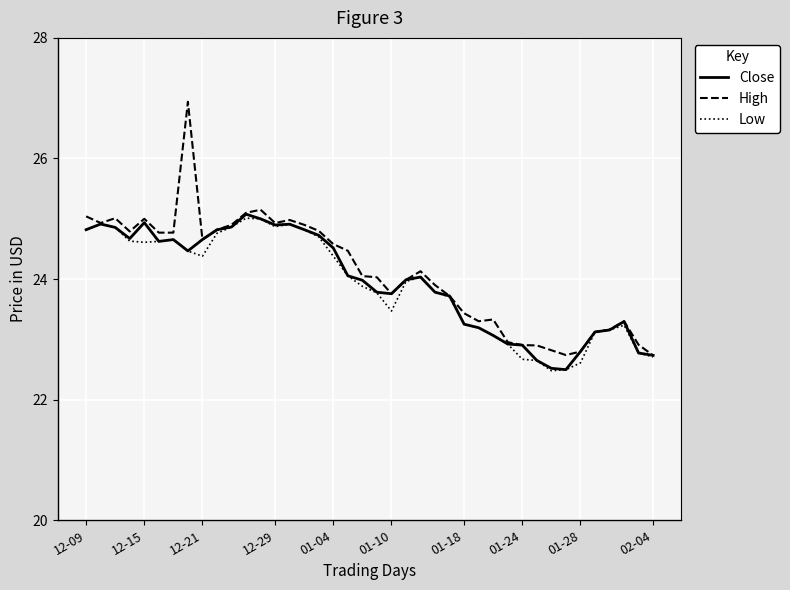

Which series has the largest range (max minus min)?

High